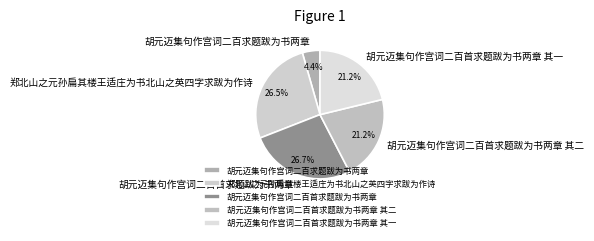

To the nearest percent, what is the difference between the 胡元迈集句作宫词二百首求题跋为书两章 其一 and 胡元迈集句作宫词二百求题跋为书两章 slice percentages?

17%